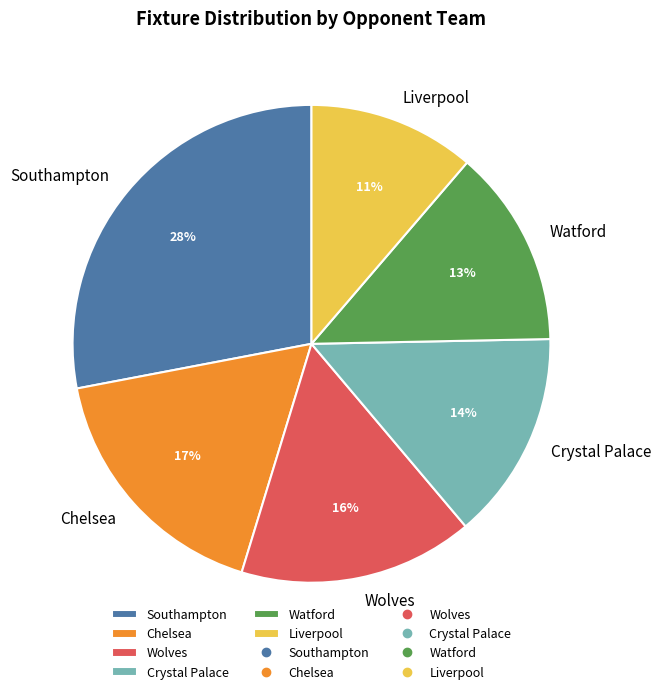

What is the largest slice in the pie chart?

Southampton